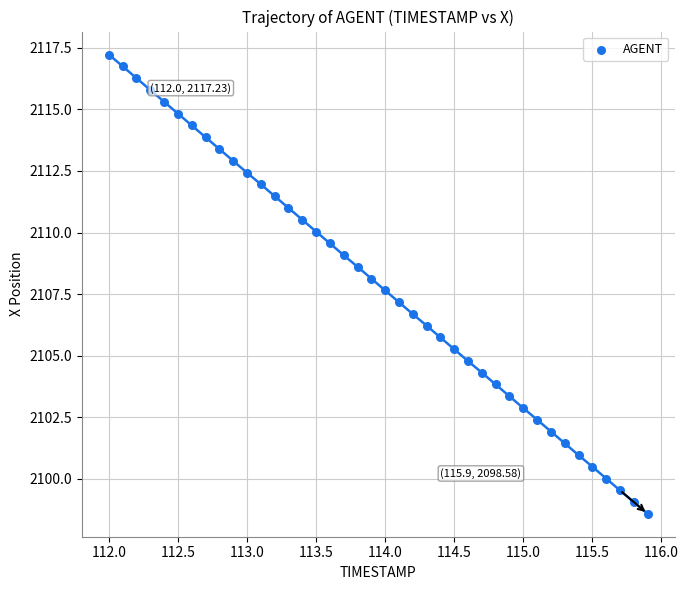

What is the range of X values (max minus min)?

3.9